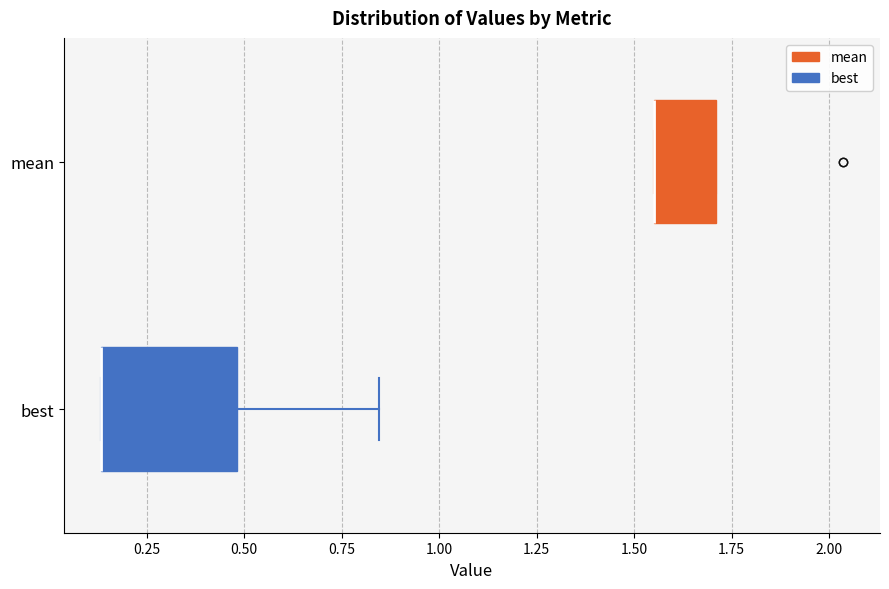

Comparing the boxes themselves (not the whiskers), which one is the widest?

best